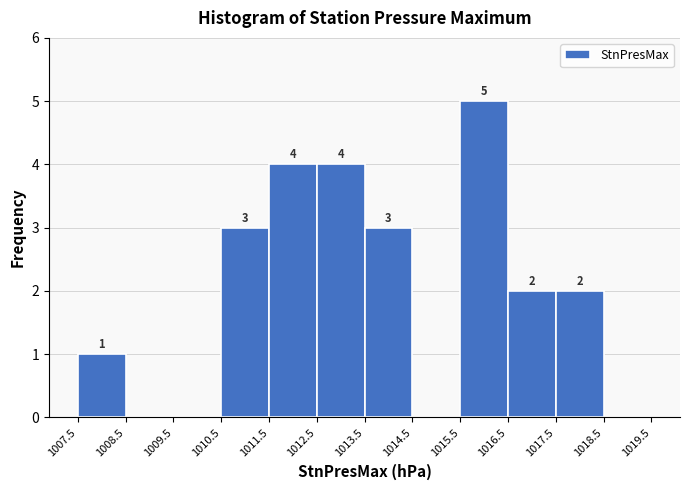

Which range on the x-axis has the tallest bar?

1015.5 to 1016.5